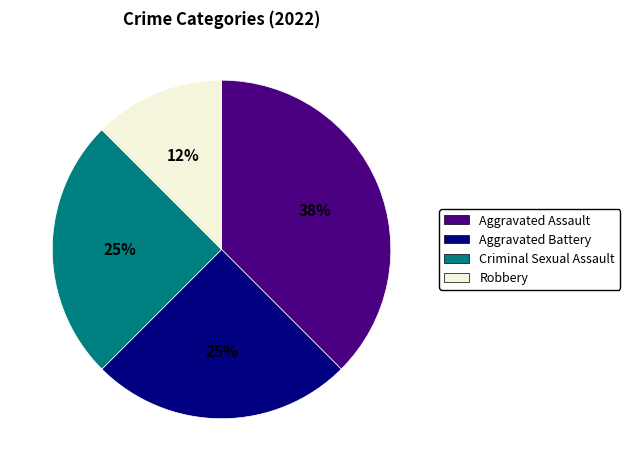

Count the number of slices in the pie.

4